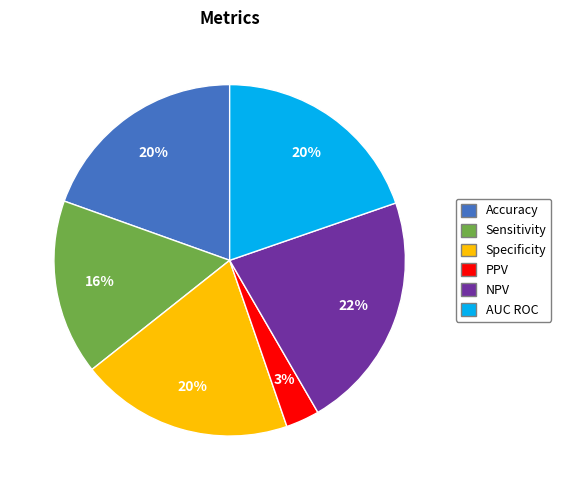

Does any single category account for the majority?

No